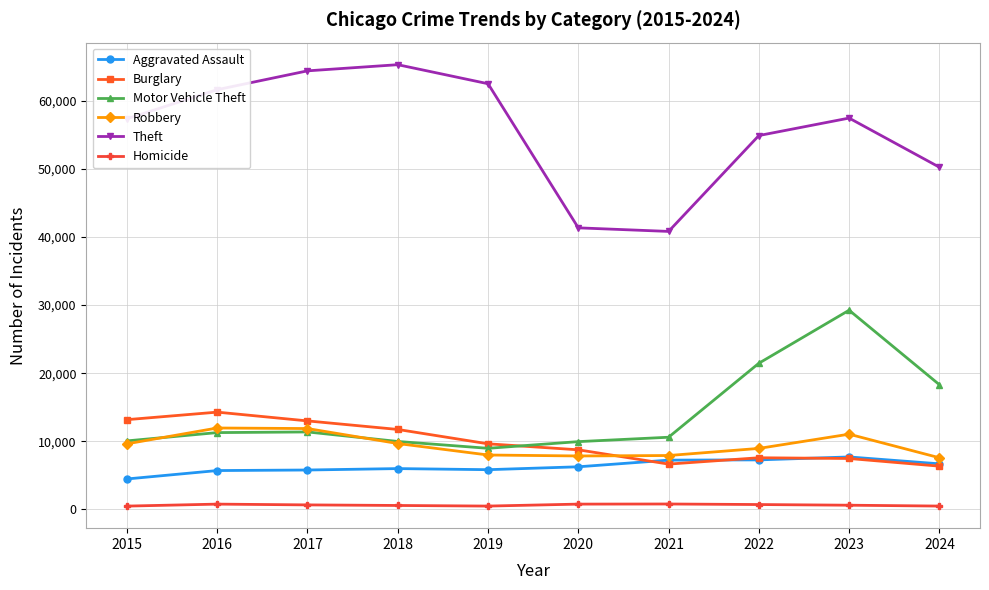

What is the greatest value displayed?

65290